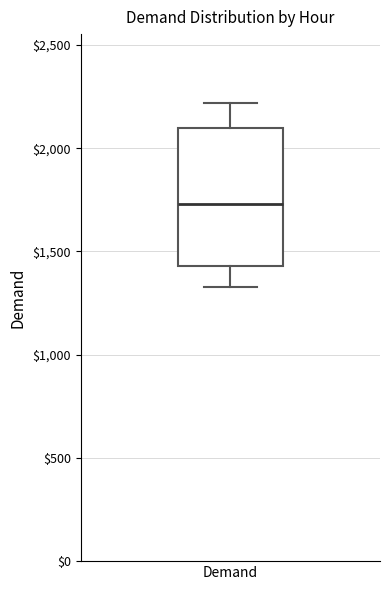

Transcribe this box plot: give where the median line is, the range the box spans, and where the two whiskers end, as read against the y-axis. The values are not printed on the chart, so give them approximately, as read against the axis.

median 1750, box 1450 to 2100, whiskers 1350 to 2200